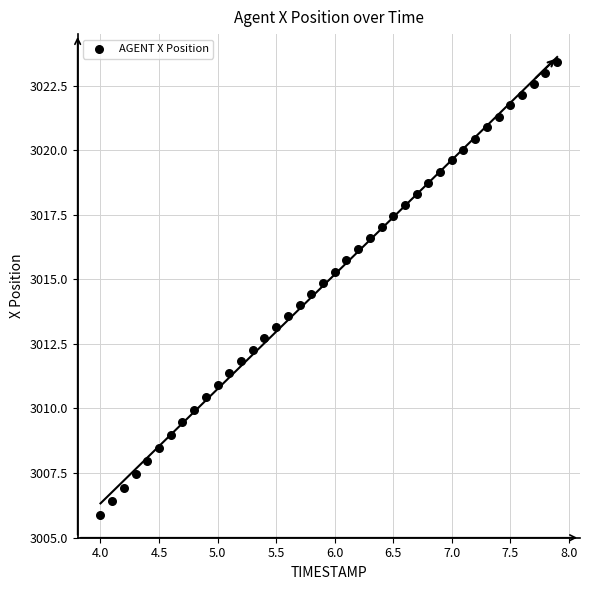

What is the range of X values (max minus min)?

3.9